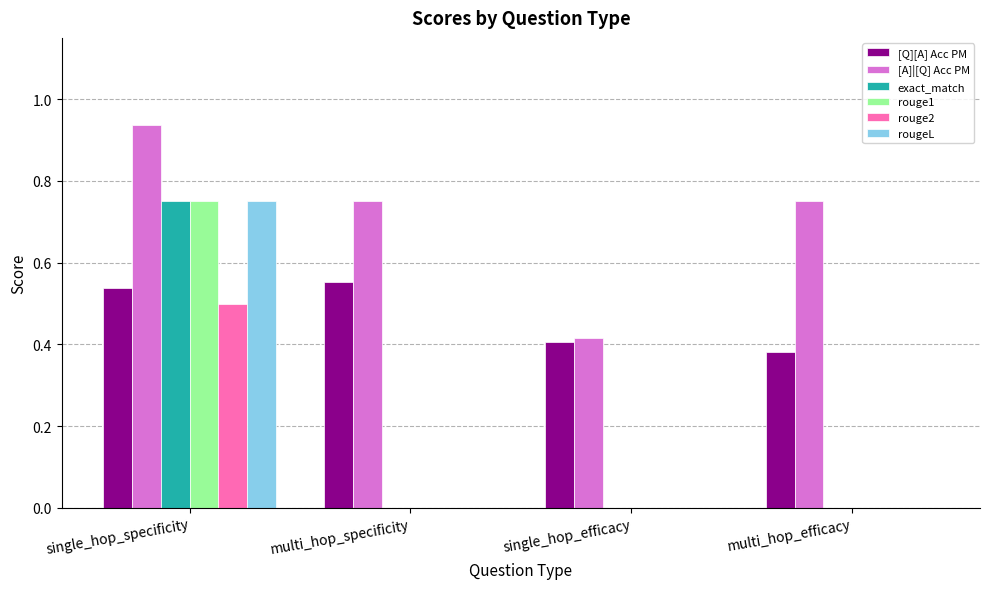

Is the value of rouge1 at single_hop_efficacy greater than the value of [A]|[Q] Acc PM at multi_hop_specificity?

No